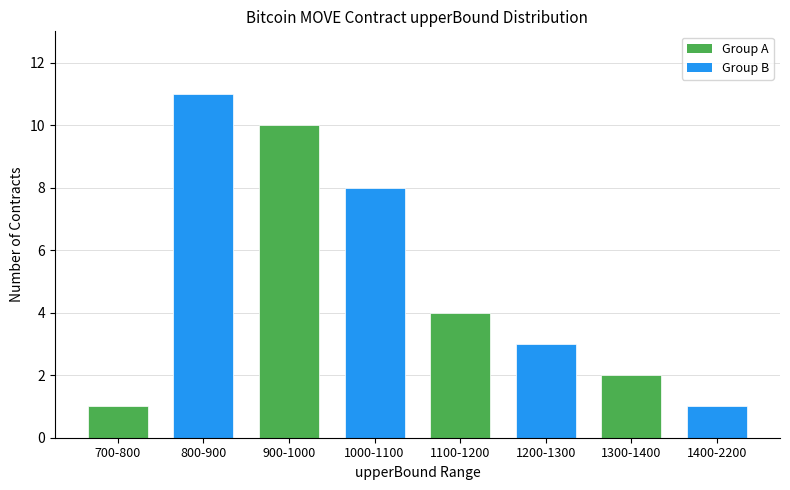

Reading right to left, list all the values displayed in this chart.

1	2	3	4	8	10	11	1